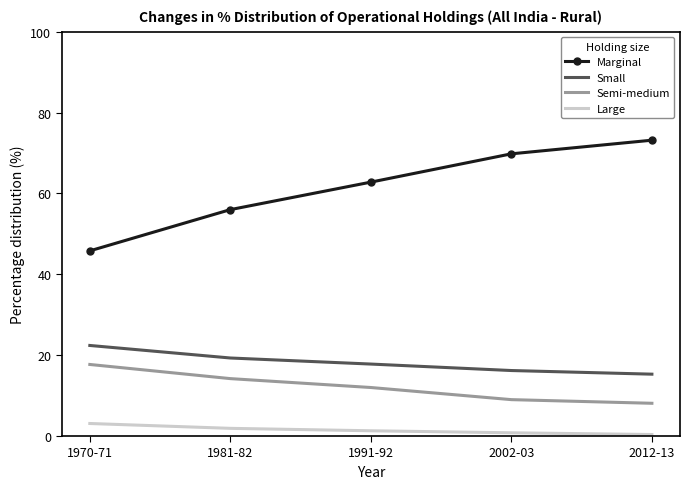

True or false: Marginal has a value of 69.8 at 2002-03.

True